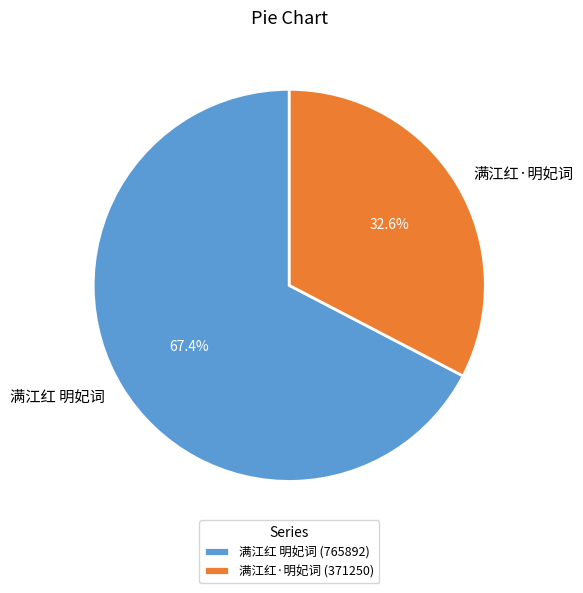

To the nearest percent, what is the difference between the 满江红 明妃词 and 满江红·明妃词 slice percentages?

35%